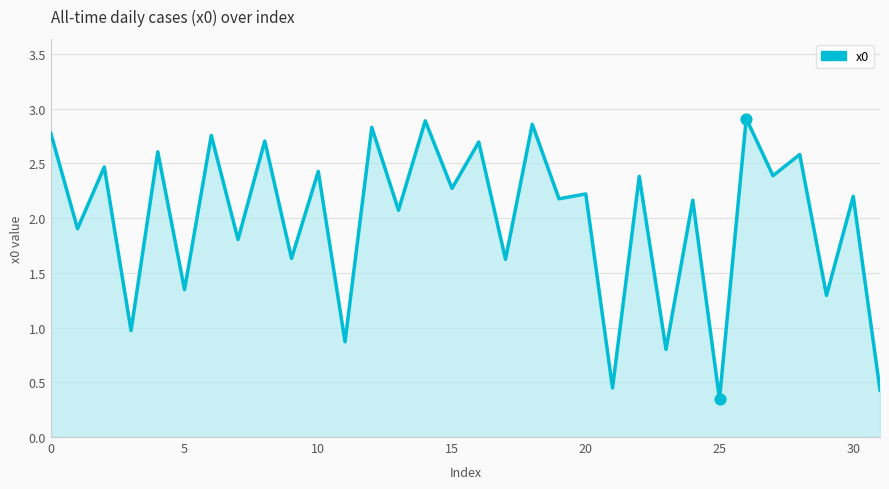

What is the difference between the maximum and minimum values?

2.6